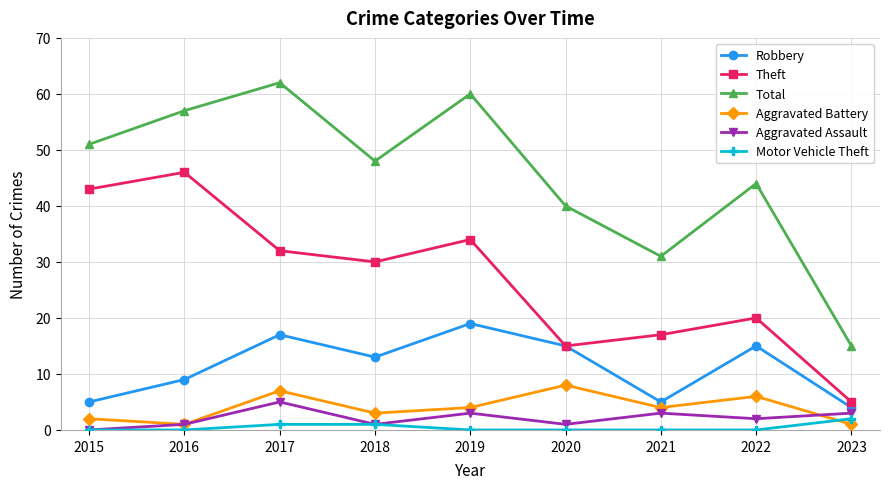

At which category does Robbery reach its first local peak?

2017